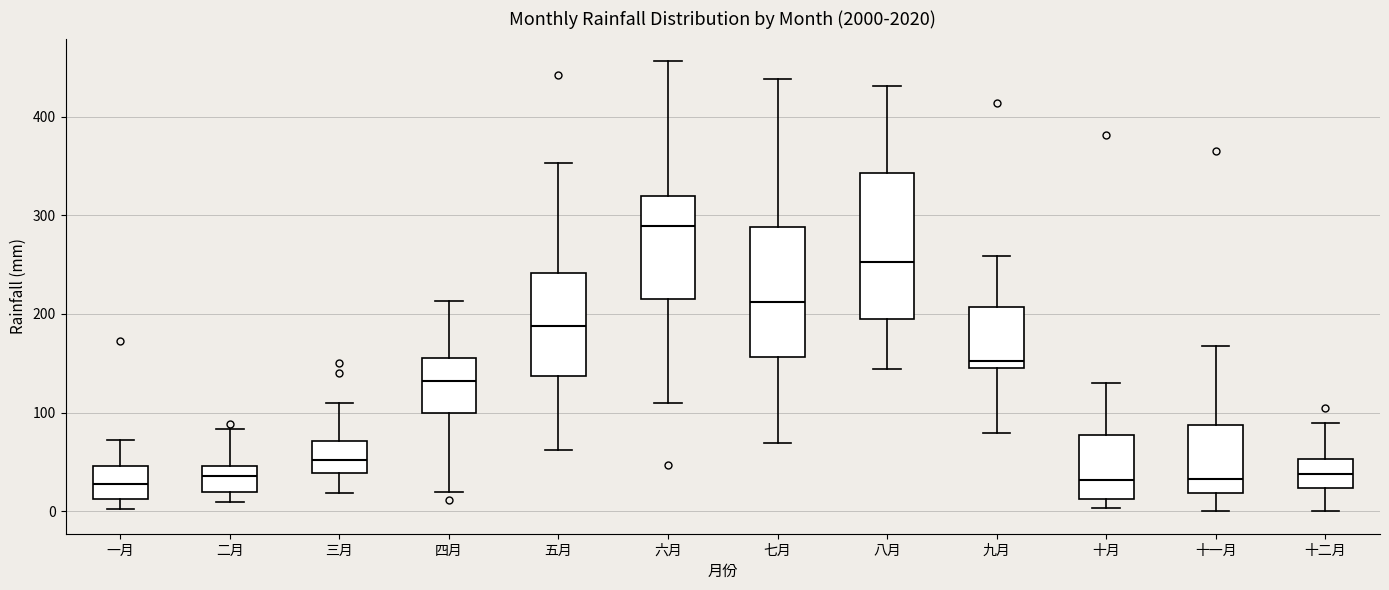

Where is the upper edge of the box for 十月 on the y-axis? The values are not printed on the chart, so give them approximately, as read against the axis.

80